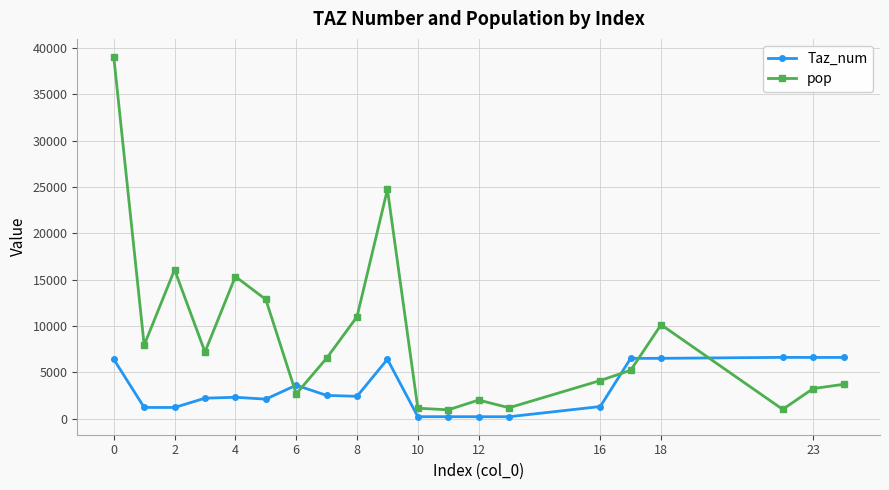

What are all the series names shown in the legend?

Taz_num, pop